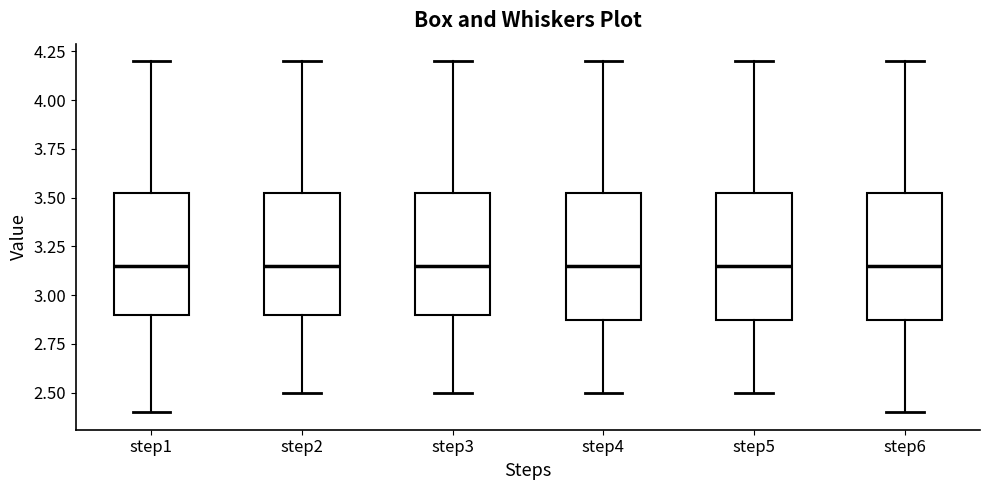

Where is the upper edge of the box for step5 on the y-axis? The values are not printed on the chart, so give them approximately, as read against the axis.

3.55